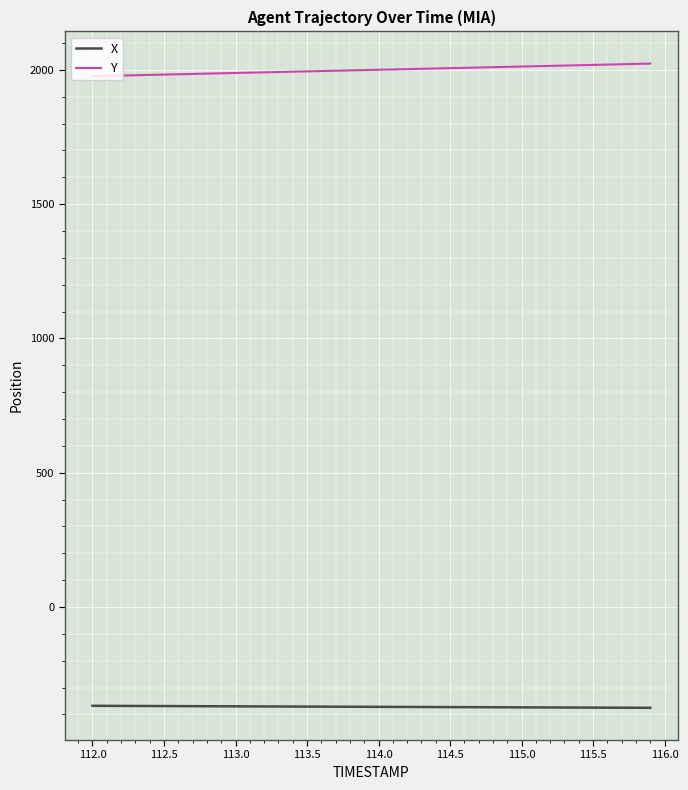

What are all the series names shown in the legend?

X, Y